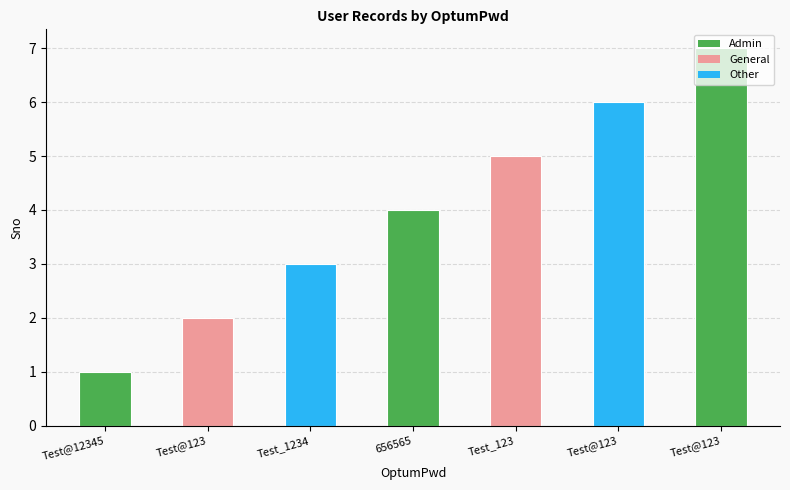

How many bars are there in total?

7